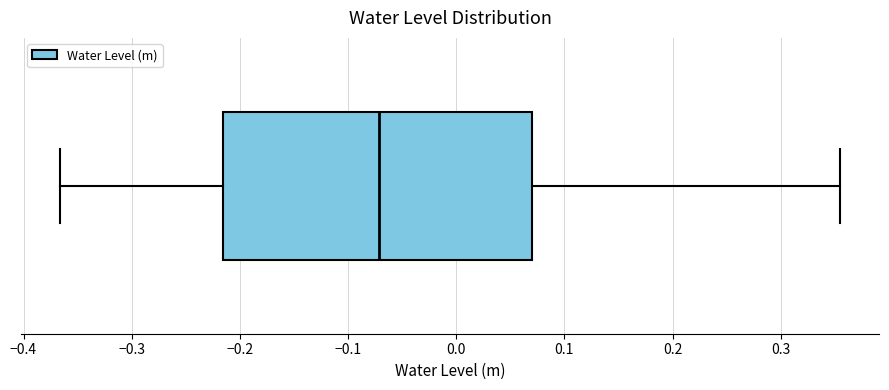

Read this box plot against the x-axis: the position of the median line, the range covered by the box, and the ends of both whiskers. The values are not printed on the chart, so give them approximately, as read against the axis.

median -0.07, box -0.22 to 0.07, whiskers -0.37 to 0.36